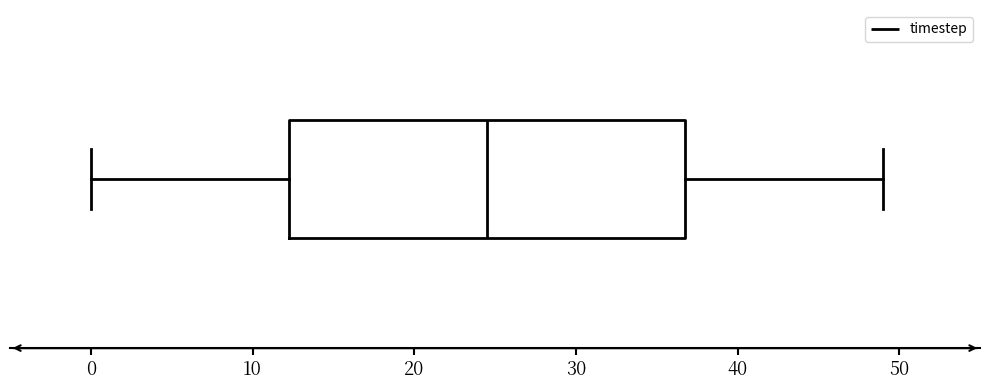

Read this box plot against the x-axis: the position of the median line, the range covered by the box, and the ends of both whiskers. The values are not printed on the chart, so give them approximately, as read against the axis.

median 25, box 12 to 37, whiskers 0 to 49